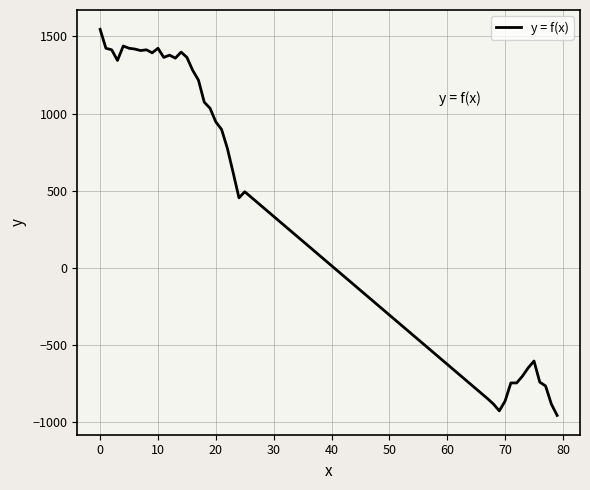

What is the difference between the maximum and minimum values?

2501.0